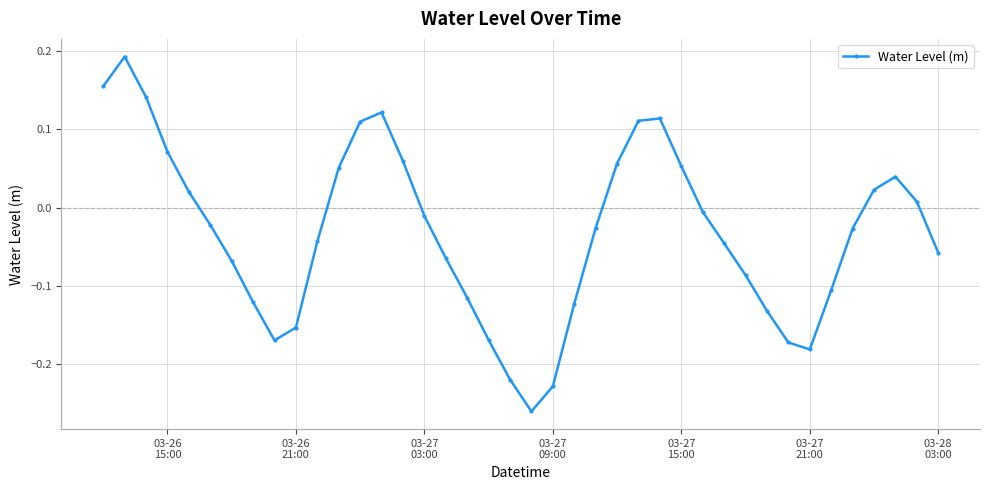

How many interior local valleys (lower than both neighbors) does the data have?

3